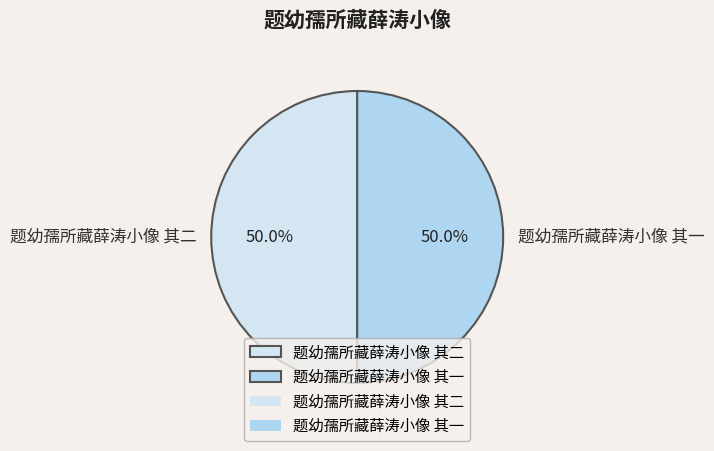

To the nearest percent, what portion does 题幼孺所藏薛涛小像 其一 represent?

50%